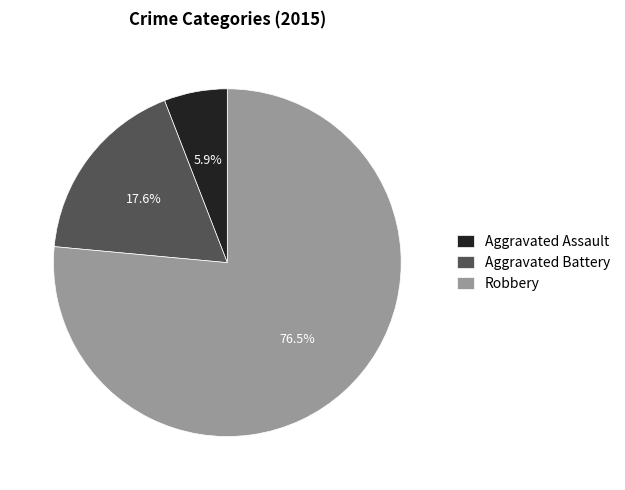

Combined, what portion of the pie is Robbery and Aggravated Assault?

82.4%